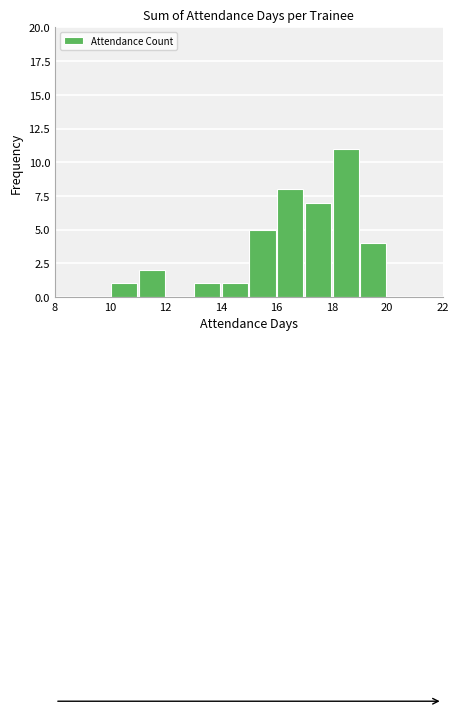

What is the height of the bar covering 16 to 17 on the x-axis? The values are not printed on the chart, so give them approximately, as read against the axis.

8